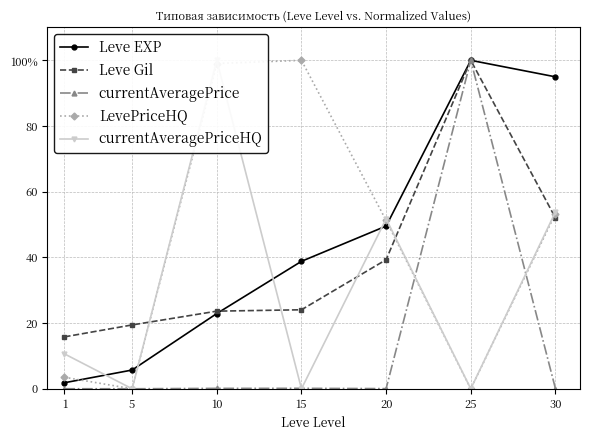

What is the value of the Leve Gil point at the 3rd from the left?

23.6